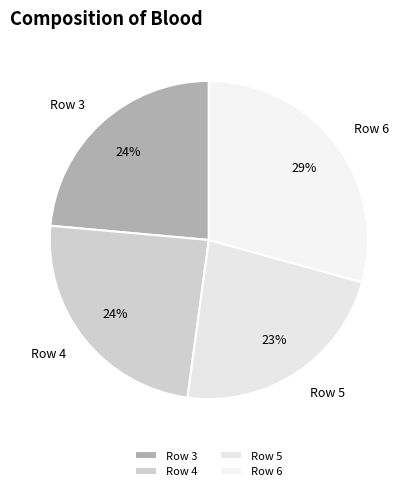

Does any single category account for the majority?

No